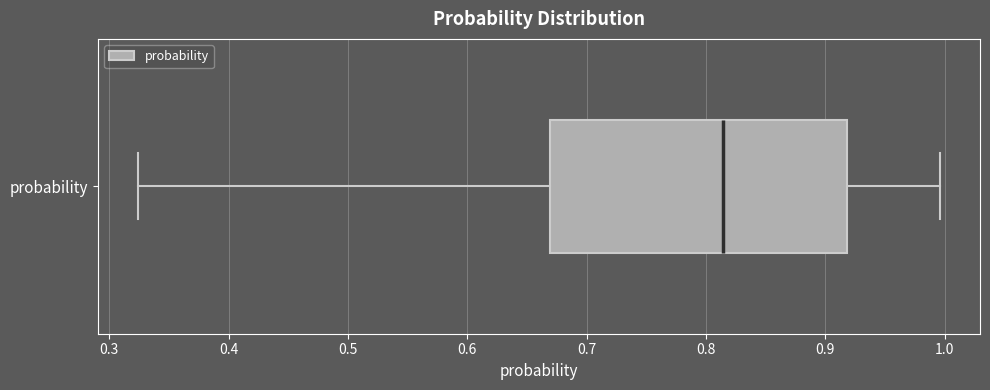

Transcribe this box plot: give where the median line is, the range the box spans, and where the two whiskers end, as read against the x-axis. The values are not printed on the chart, so give them approximately, as read against the axis.

median 0.81, box 0.67 to 0.92, whiskers 0.32 to 1.00